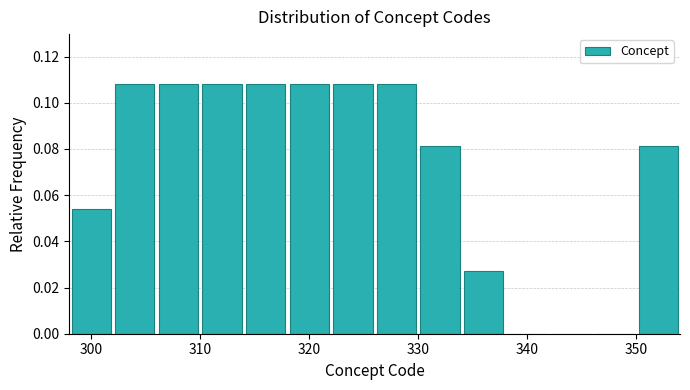

What is the height of the bar covering 318 to 322 on the x-axis? The values are not printed on the chart, so give them approximately, as read against the axis.

0.108